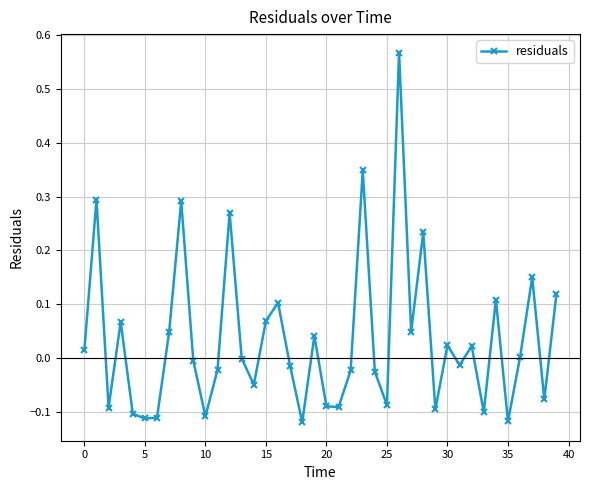

How many categories are shown in the chart?

40